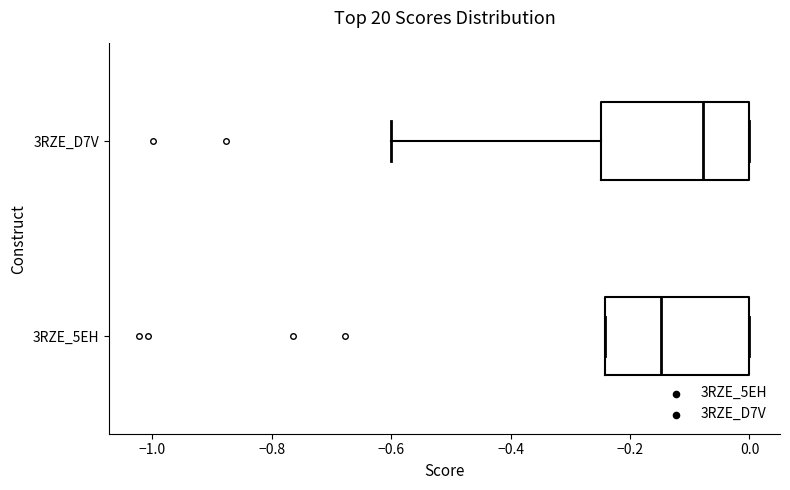

Where is the left edge of the box for 3RZE_D7V on the x-axis? The values are not printed on the chart, so give them approximately, as read against the axis.

-0.24